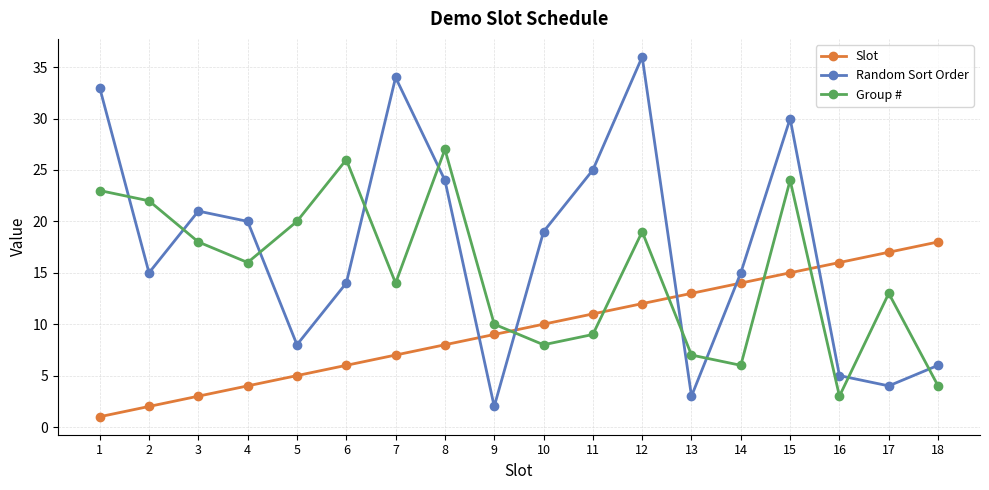

What is the difference between the maximum and minimum values in the Slot series?

17